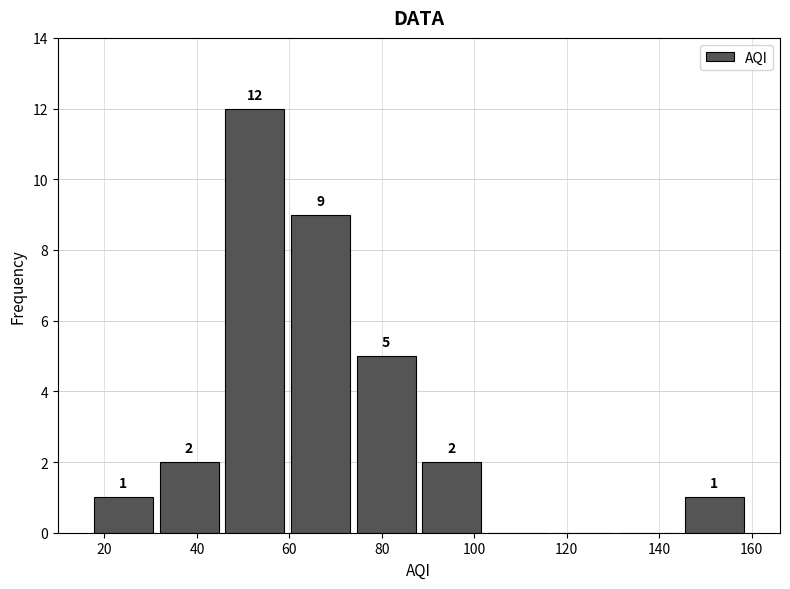

Over which range of the x-axis is the bar tallest?

45.4 to 59.6